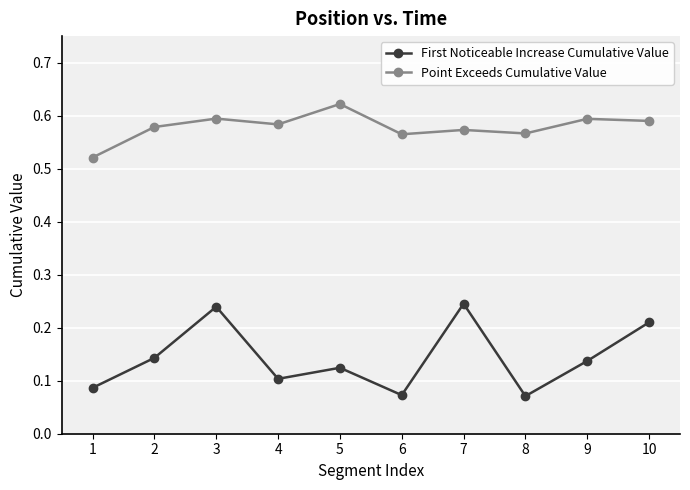

Is this an area chart (filled region under the line)?

No